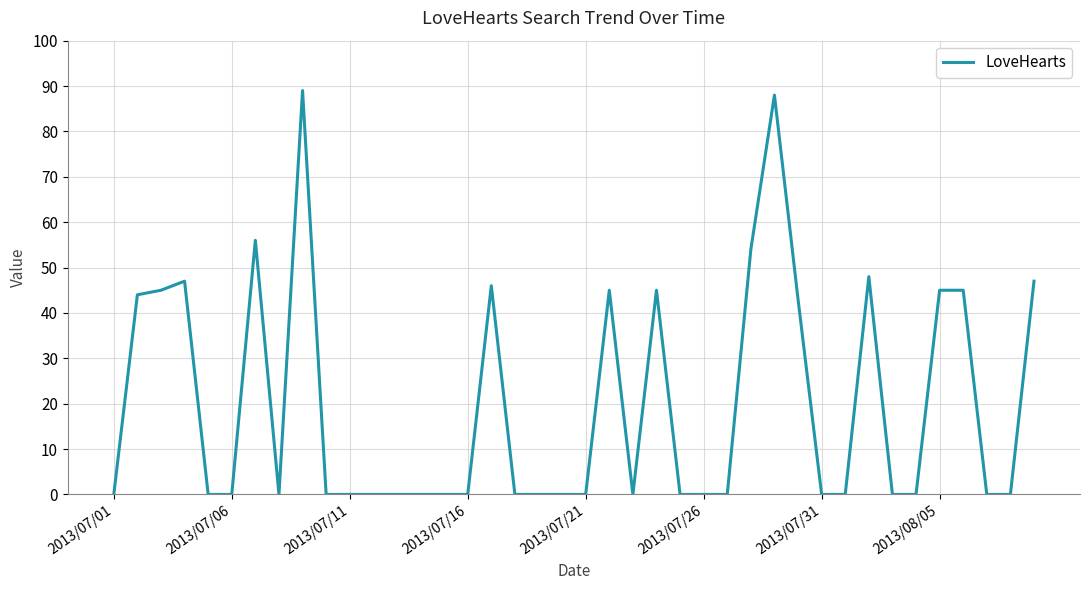

What is the difference between the maximum and minimum values?

89